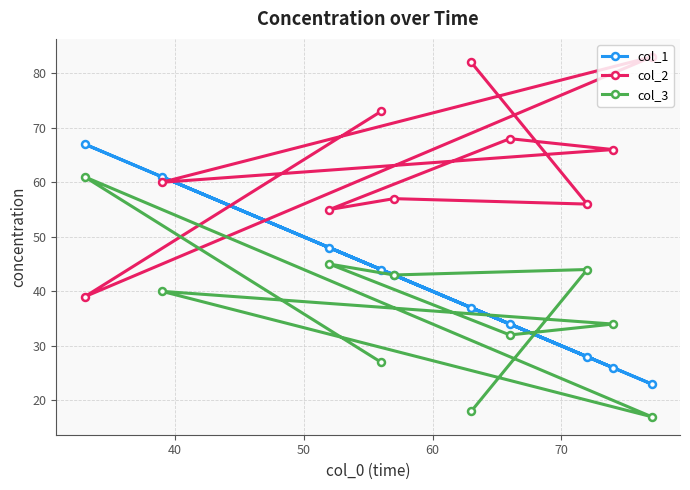

What is the highest value of the col_3 series?

61